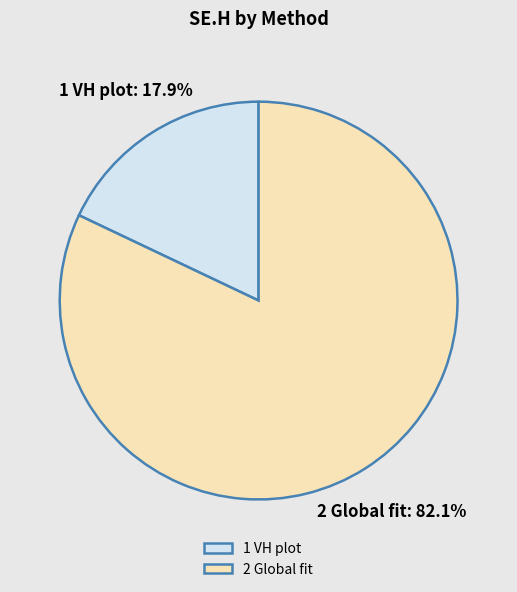

Is the sum of 1 VH plot and 2 Global fit greater than half?

Yes